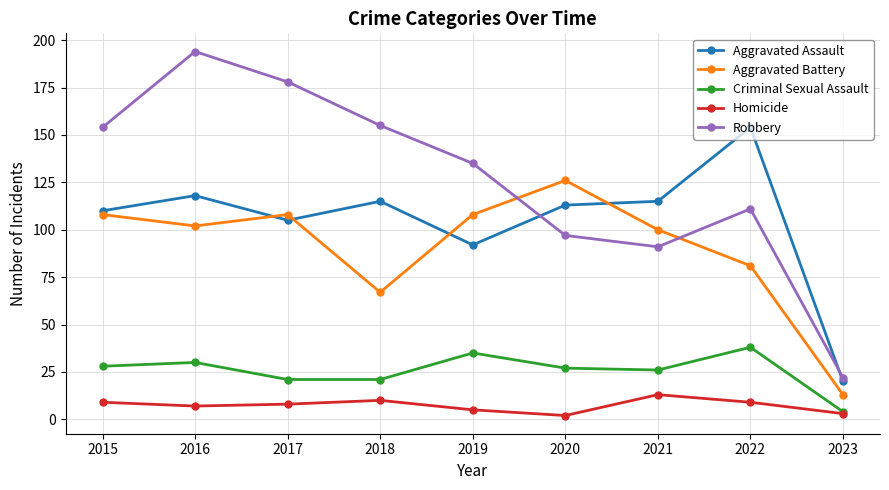

What is the difference between the maximum and minimum values in the Aggravated Battery series?

113